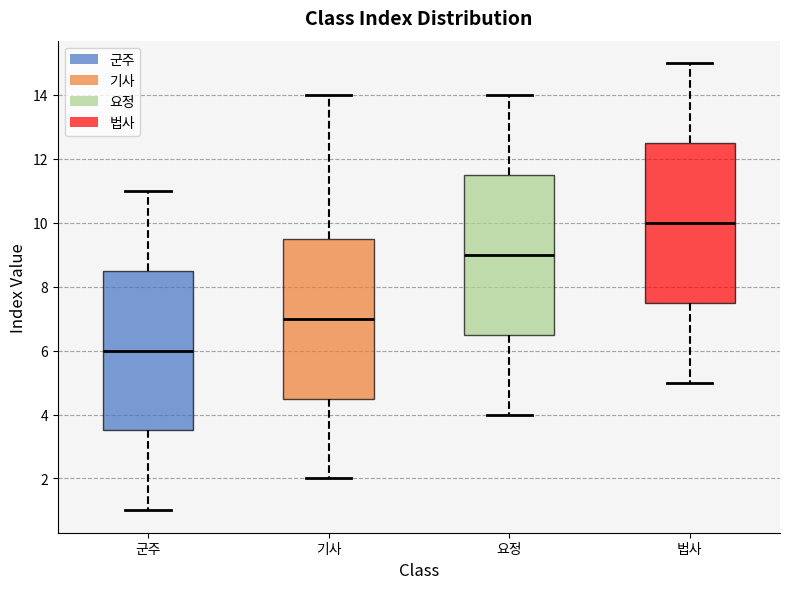

Reading left to right, read every box against the y-axis: the position of its median line, the range the box covers, and the ends of its whiskers. The values are not printed on the chart, so give them approximately, as read against the axis.

군주: median 6.0, box 3.6 to 8.6, whiskers 1.0 to 11.0
기사: median 7.0, box 4.6 to 9.6, whiskers 2.0 to 14.0
요정: median 9.0, box 6.6 to 11.6, whiskers 4.0 to 14.0
법사: median 10.0, box 7.6 to 12.6, whiskers 5.0 to 15.0